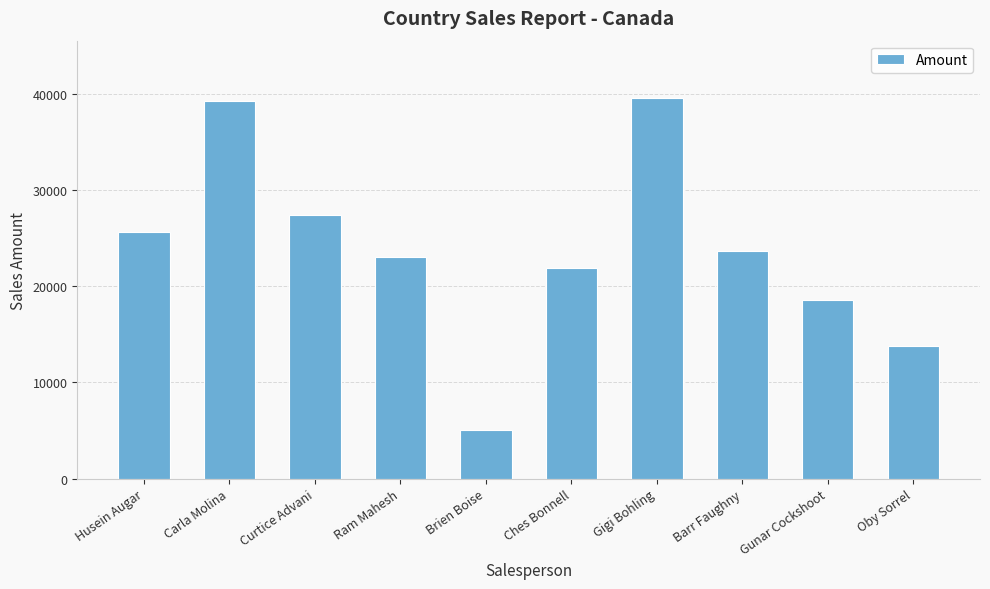

Approximately how many times larger is the value at Husein Augar compared to Brien Boise?

5.1